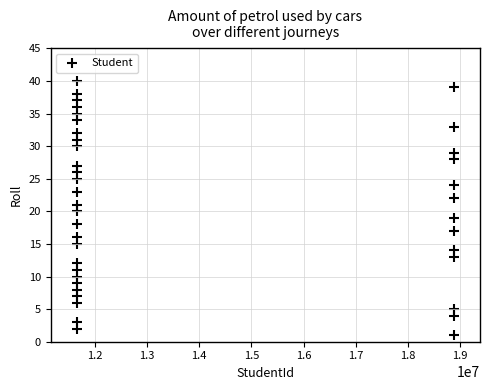

What is the range of X values (max minus min)?

7225153